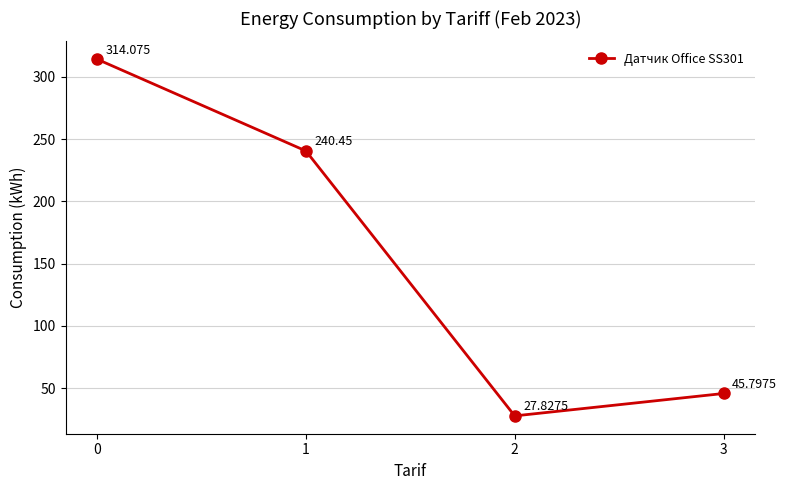

True or false: the data shows 314.1 at 0.

True